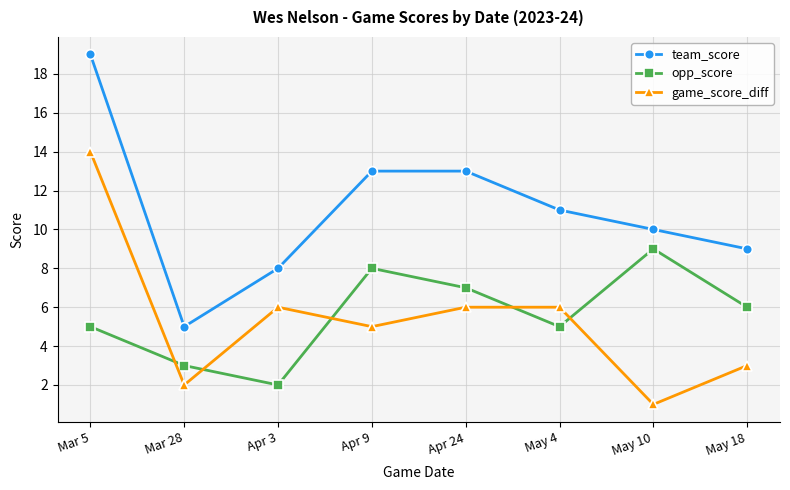

What is the total value across all series at Mar 28?

10